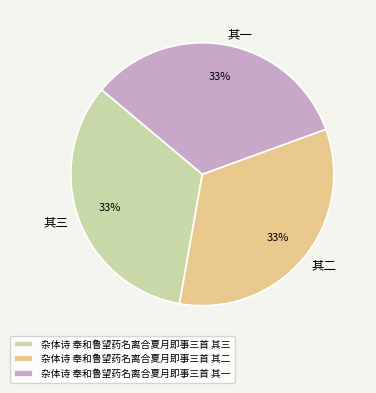

The 杂体诗 奉和鲁望药名离合夏月即事三首 其二 slice represents 42% of the pie. True or false?

False